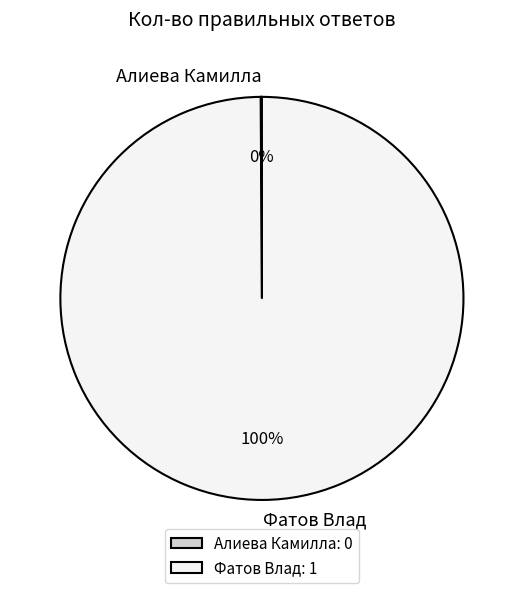

Which slice is the largest?

Фатов Влад